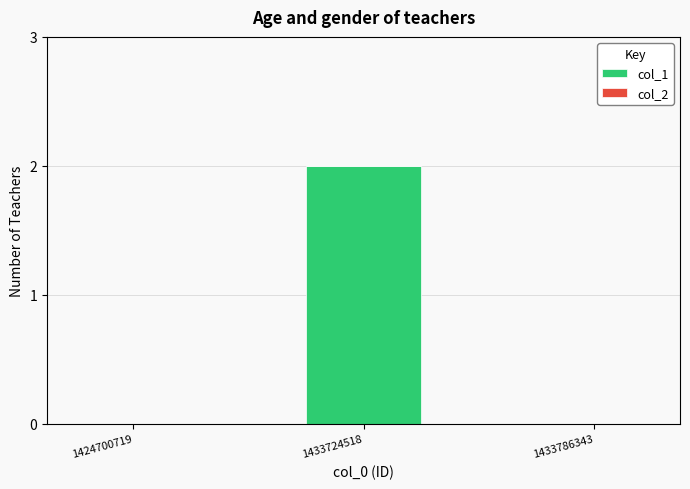

What is the maximum value shown in the chart?

2